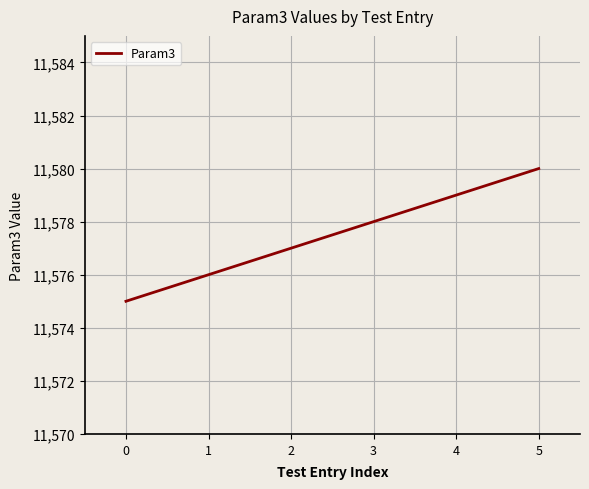

True or false: there are more than 2 points higher than both neighbors.

False